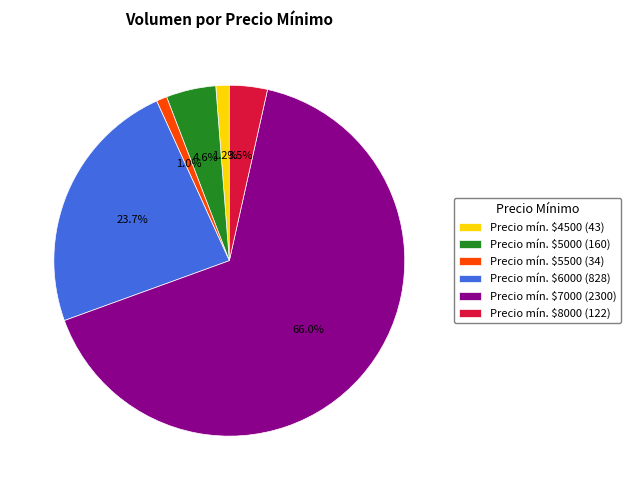

Is there any slice that represents more than half of the pie?

Yes